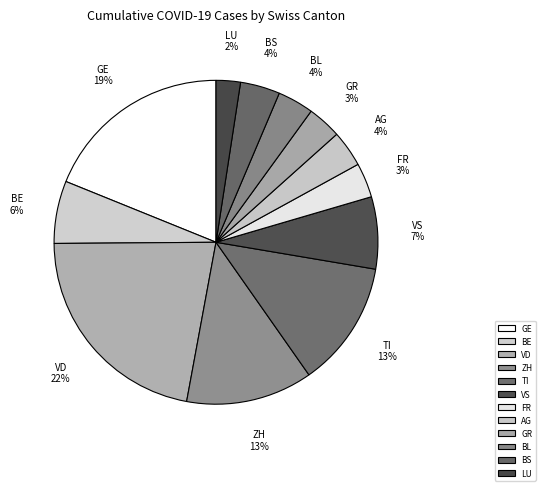

What is the largest slice in the pie chart?

VD